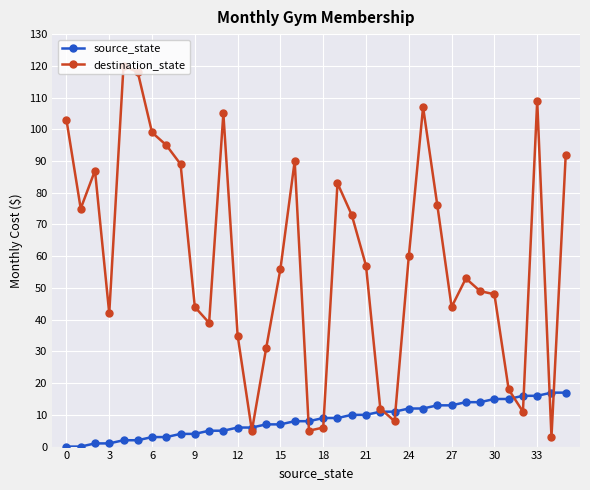

How many distinct data groups are displayed?

2